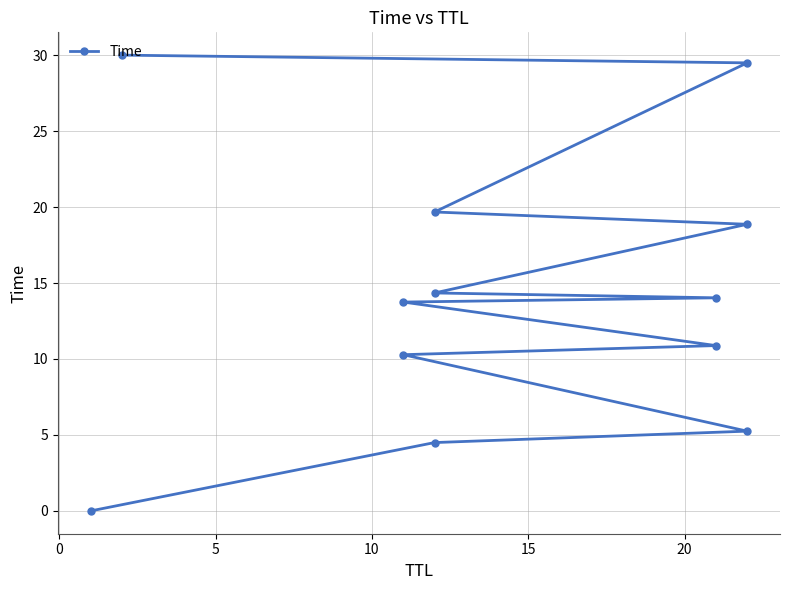

What is the maximum value shown in the chart?

30.0